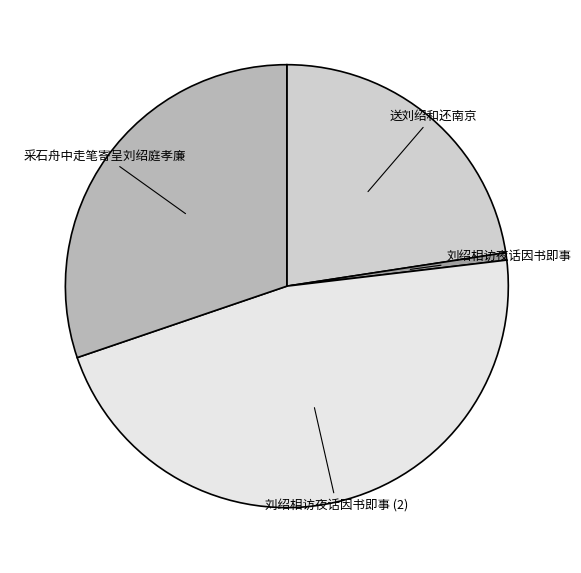

Between 采石舟中走笔寄呈刘绍庭孝廉 and 刘绍相访夜话因书即事 (2), which is larger?

刘绍相访夜话因书即事 (2)